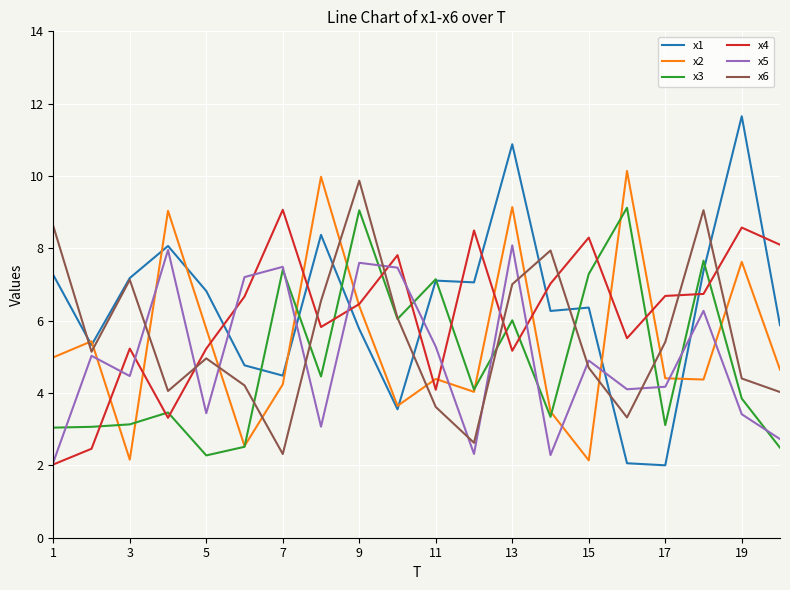

True or false: x5 and x2 cross at least once.

True